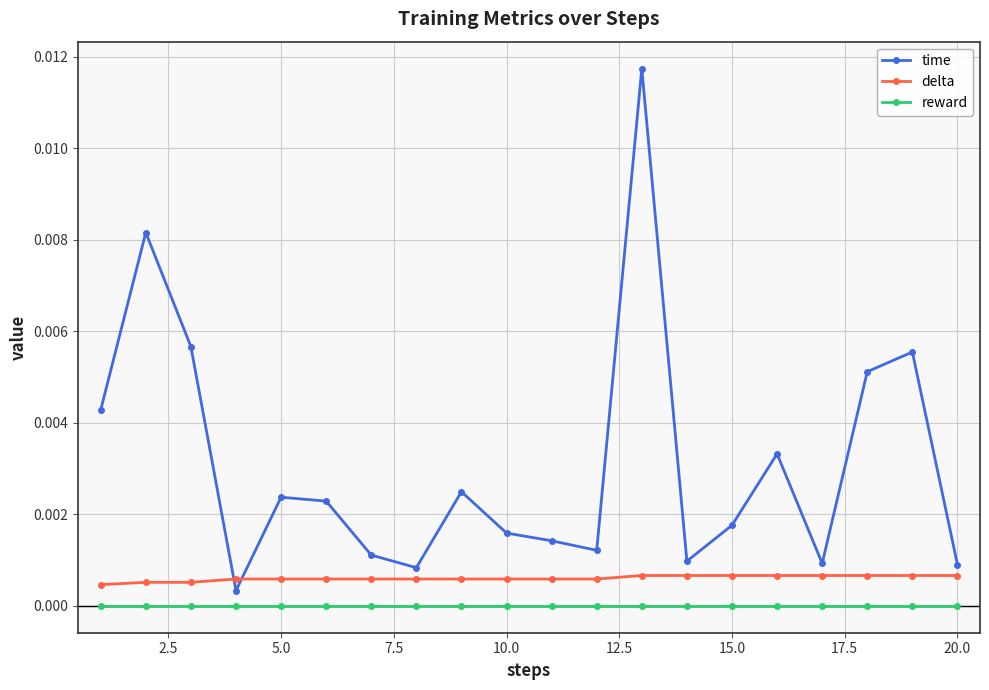

List the series in order of their overall mean, lowest first.

reward, delta, time